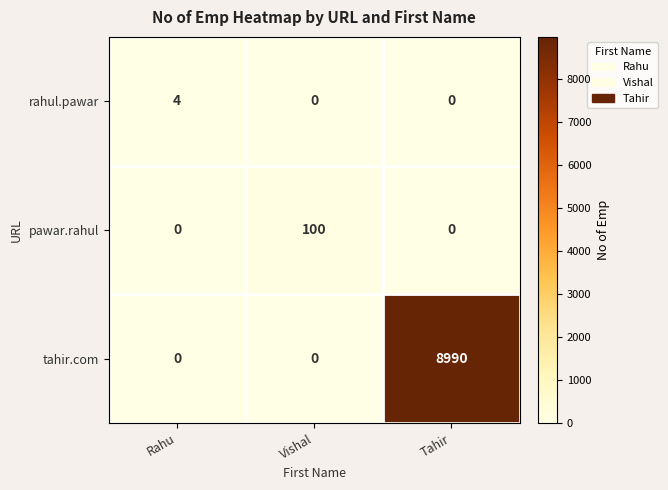

The value of tahir.com at Rahu is 0. True or false?

True